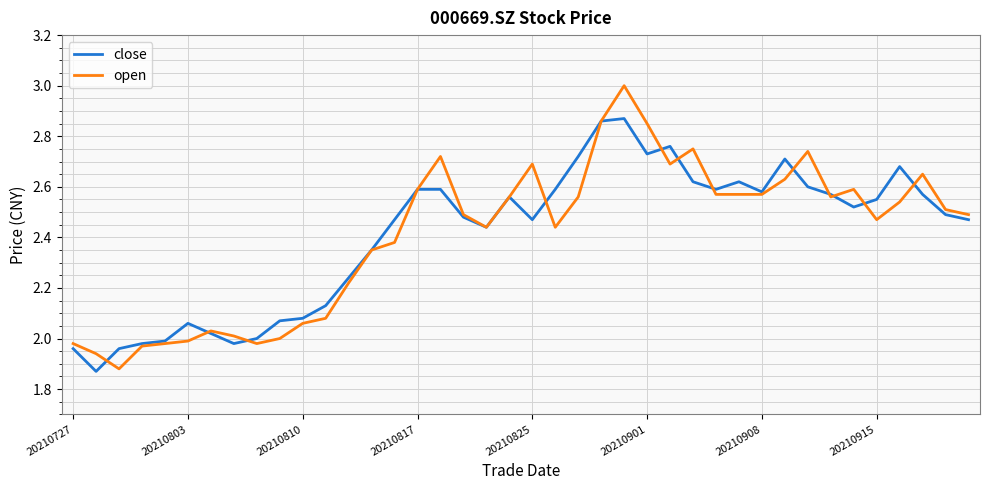

Which series has the largest range (max minus min)?

open